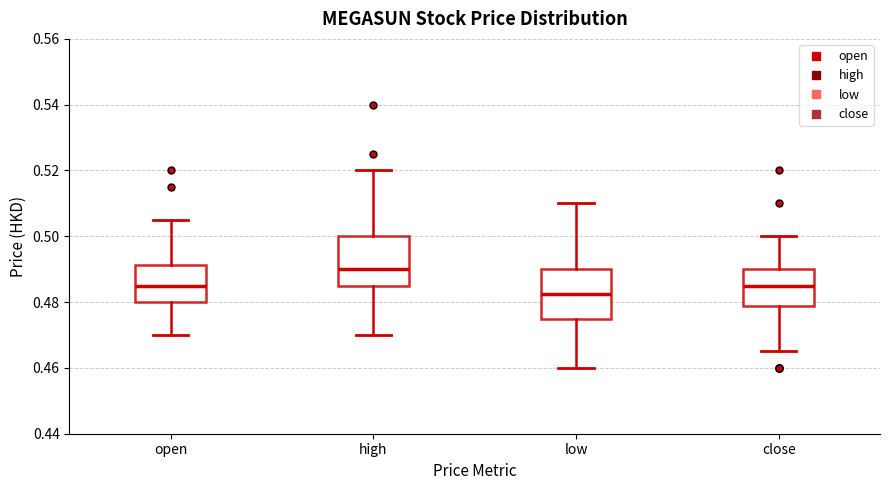

Where does the upper whisker of the box for close end on the y-axis? The values are not printed on the chart, so give them approximately, as read against the axis.

0.500